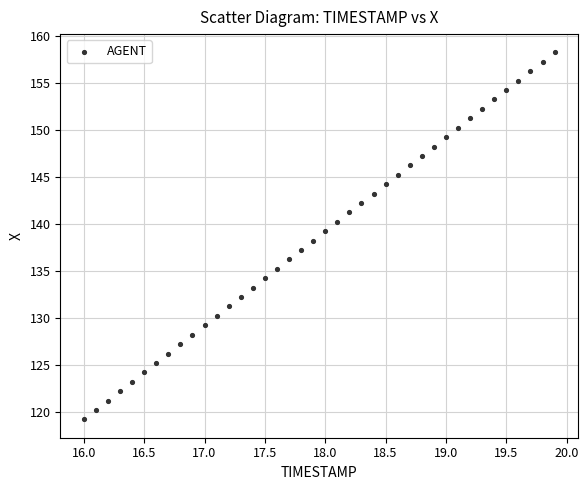

What is the range of X values (max minus min)?

3.9